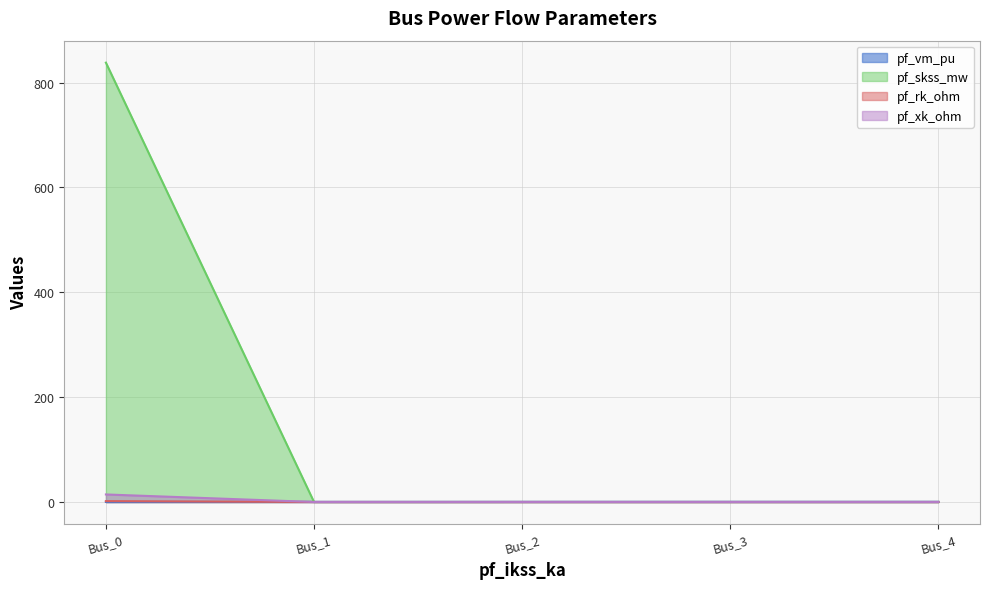

Which series has the largest total across all categories?

pf_skss_mw